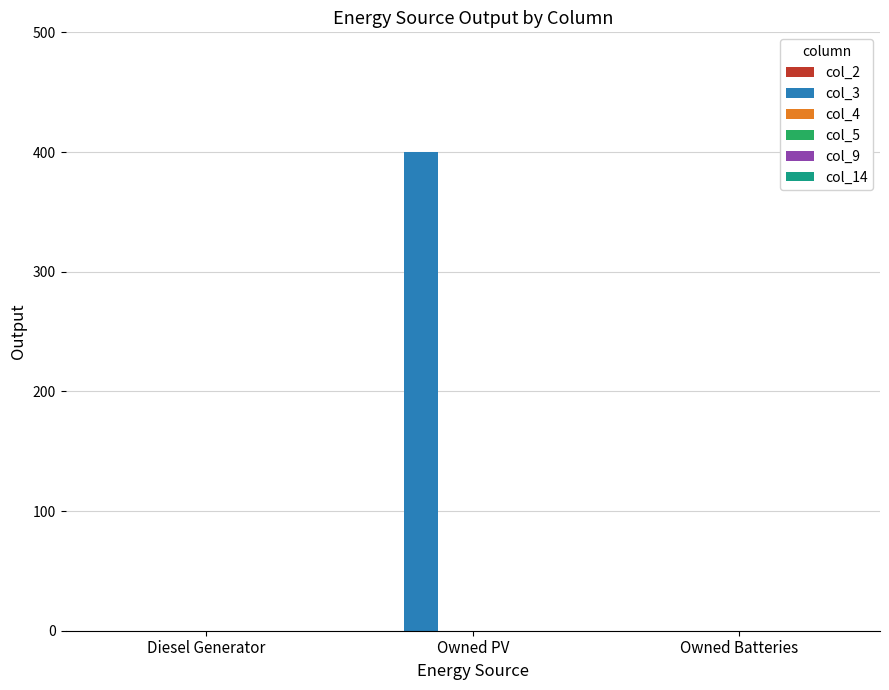

What is the change in value from Owned PV to Owned Batteries?

-400